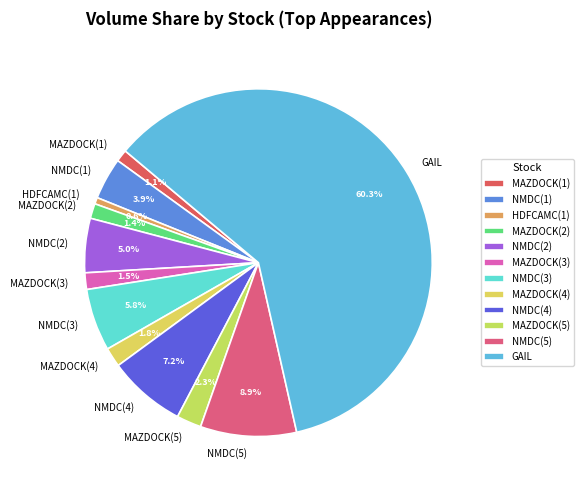

Count the number of slices in the pie.

12